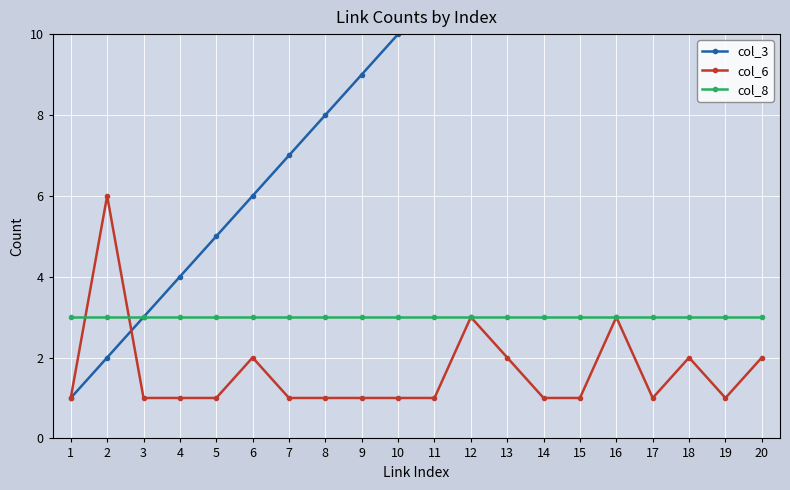

Where is the first local minimum for col_6?

17